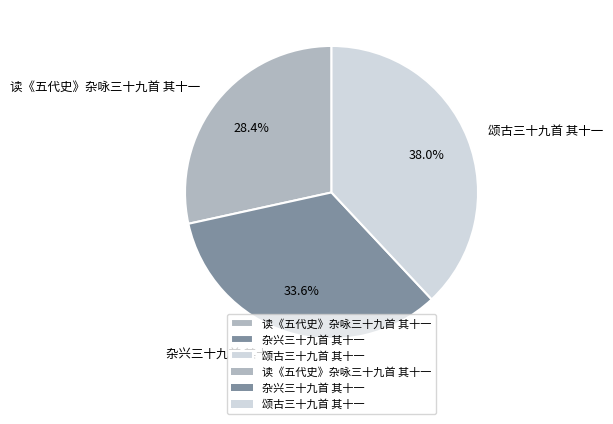

Is there a majority slice in this chart?

No